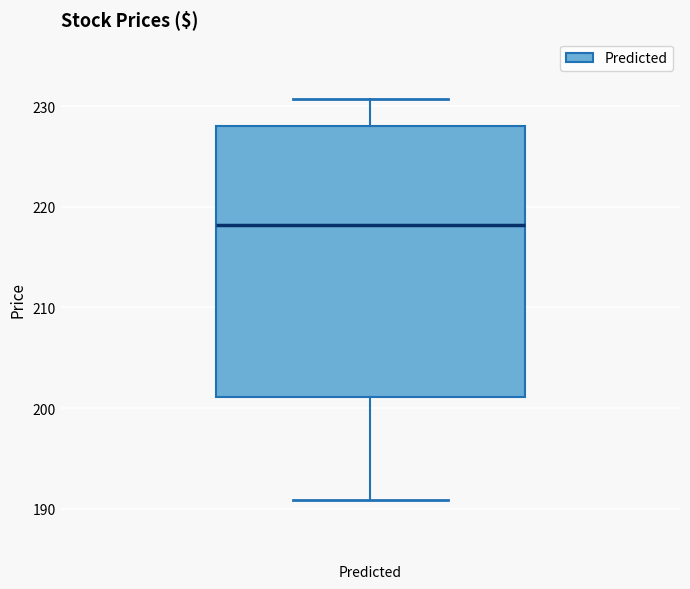

Read this box plot against the y-axis: the position of the median line, the range covered by the box, and the ends of both whiskers. The values are not printed on the chart, so give them approximately, as read against the axis.

median 218, box 201 to 228, whiskers 191 to 231